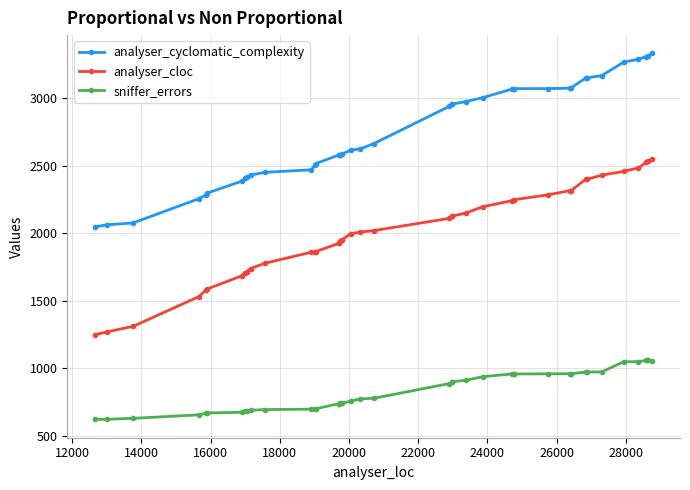

True or false: analyser_cloc and analyser_cyclomatic_complexity cross at least once.

False